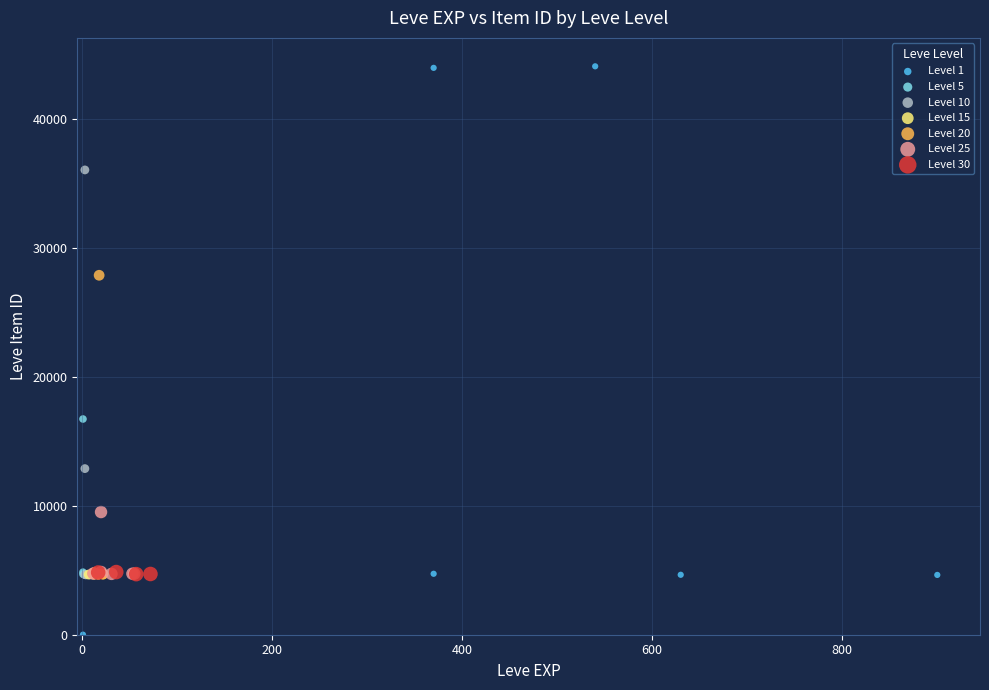

Which series has the largest Y range (max minus min)?

Level 1